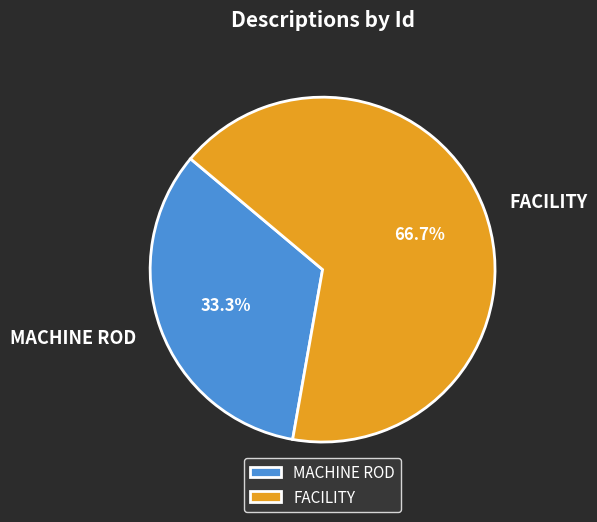

Rank the categories by value from highest to lowest.

FACILITY, MACHINE ROD